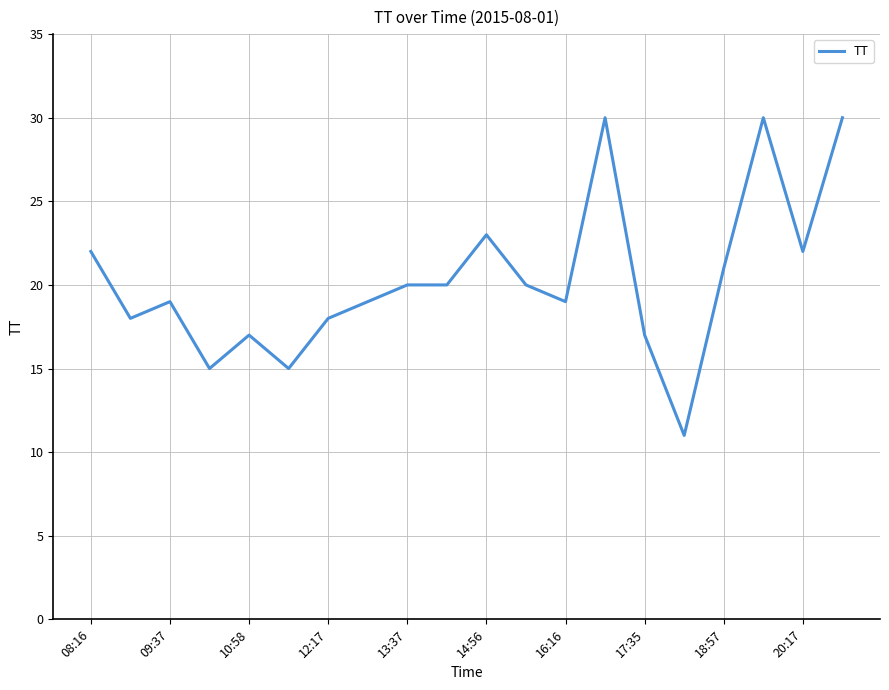

What is the difference between the maximum and minimum values?

19